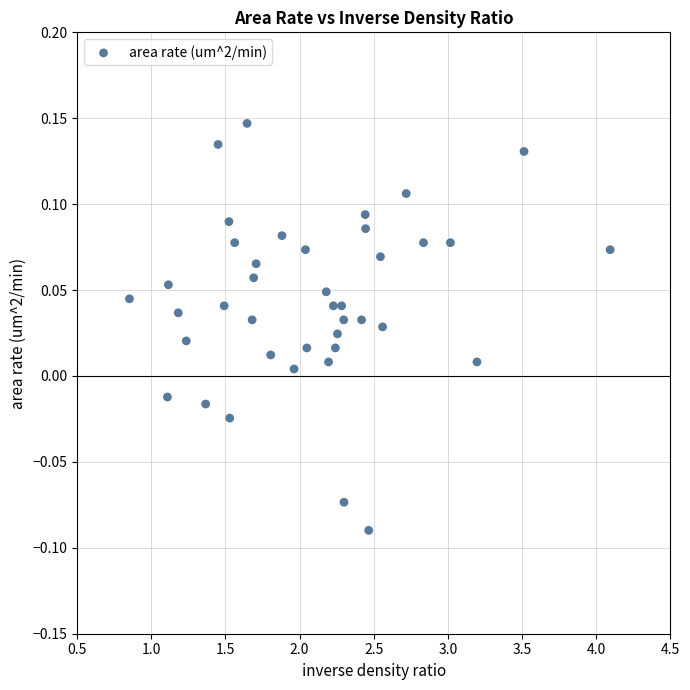

What is the range of X values (max minus min)?

3.2